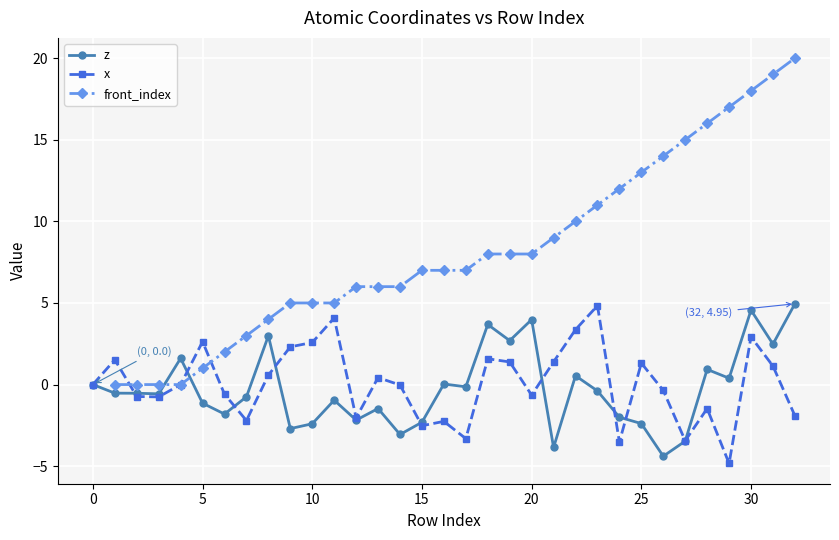

After their last crossing, which series has the higher values: z or front_index?

front_index